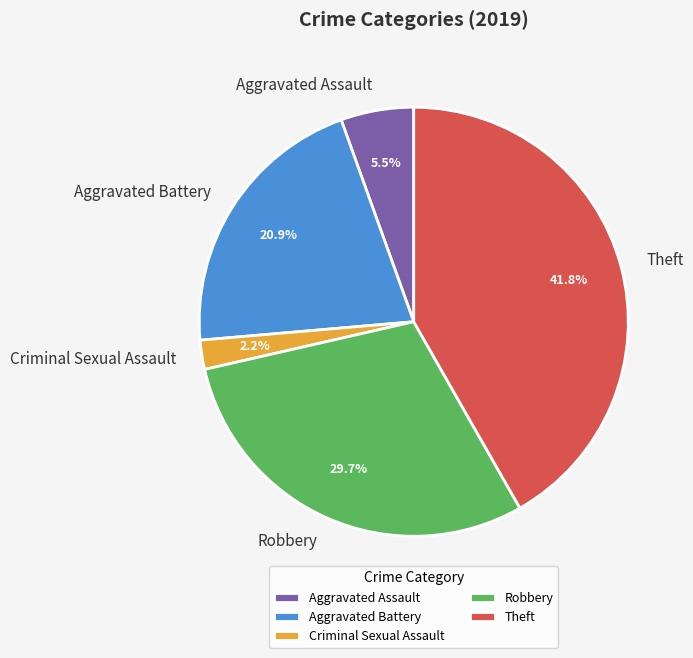

How many slices are in this pie chart?

5